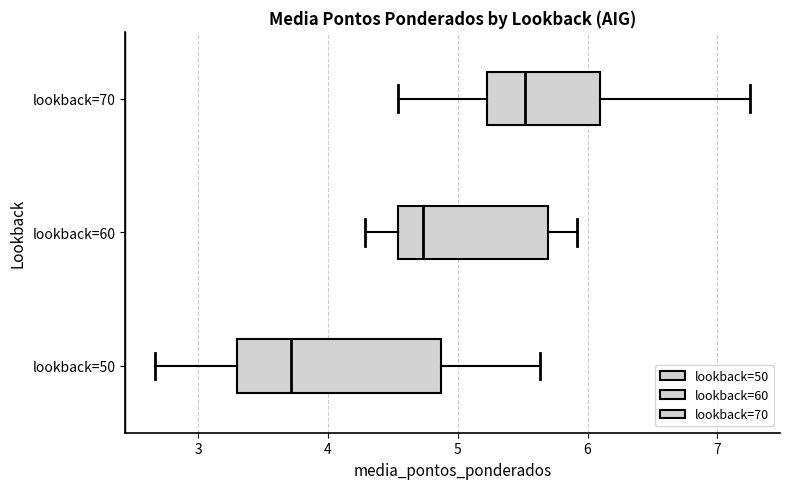

Reading bottom to top, transcribe this box plot: for each box, give where its median line is, the range the box spans, and where its two whiskers end, as read against the x-axis. The values are not printed on the chart, so give them approximately, as read against the axis.

lookback=50: median 3.7, box 3.3 to 4.9, whiskers 2.7 to 5.6
lookback=60: median 4.7, box 4.5 to 5.7, whiskers 4.3 to 5.9
lookback=70: median 5.5, box 5.2 to 6.1, whiskers 4.5 to 7.3